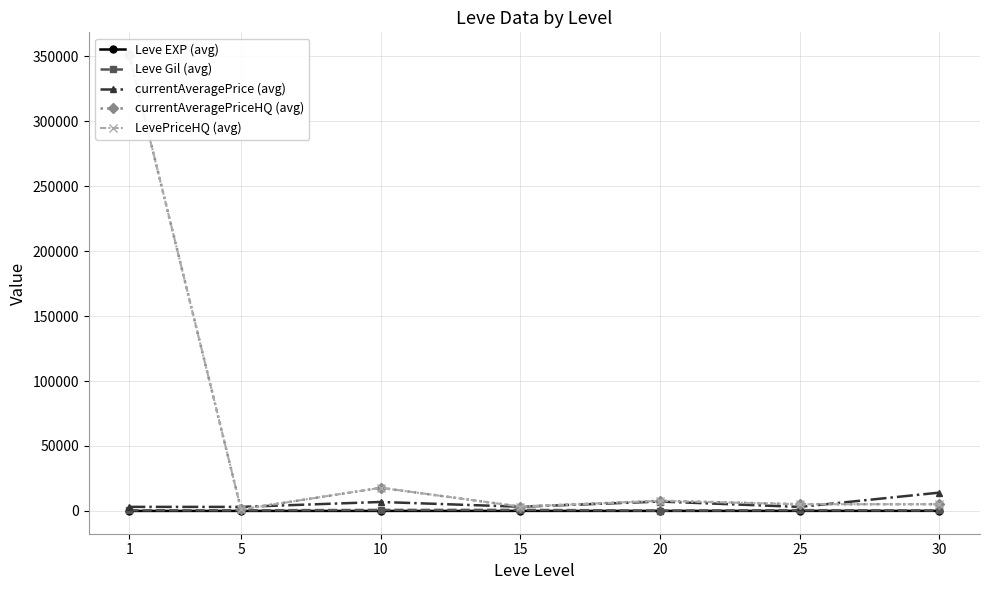

At how many categories does at least one series exceed 55940?

1